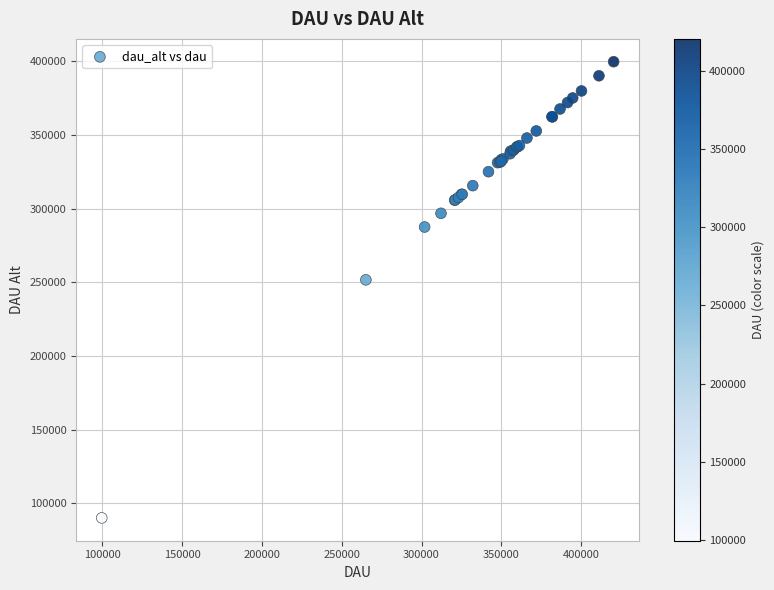

What Y value in the scatter plot is closest to 244889?

251647